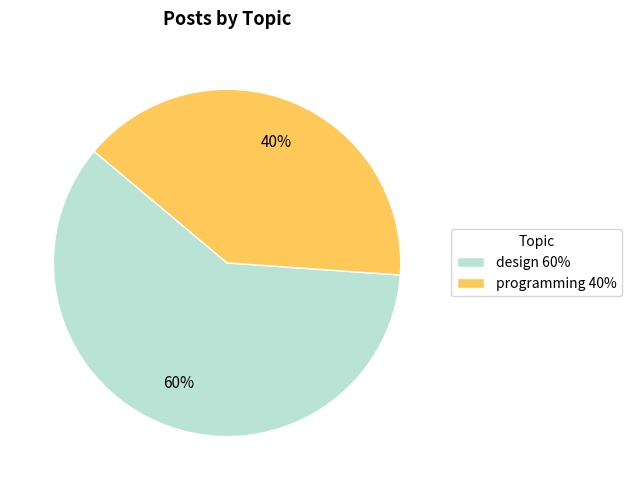

How many segments does this pie chart have?

2